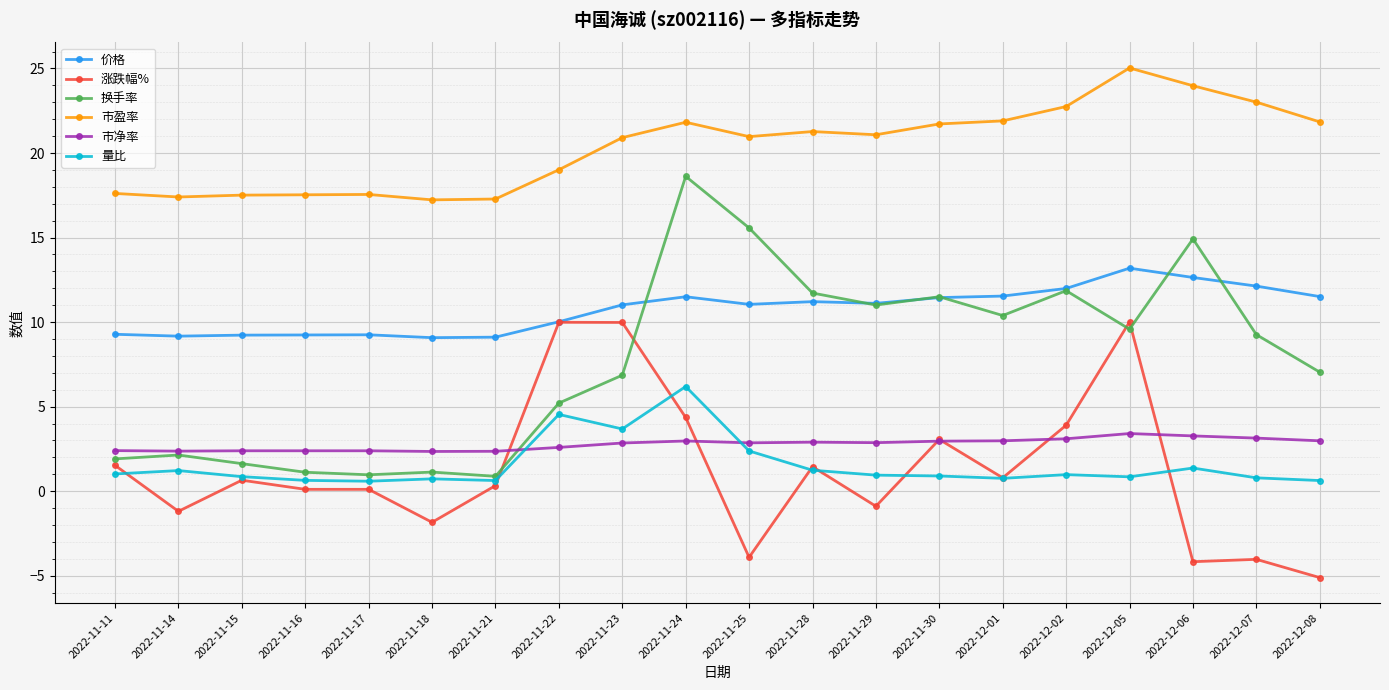

Read the 价格 value at 2022-11-21.

9.1